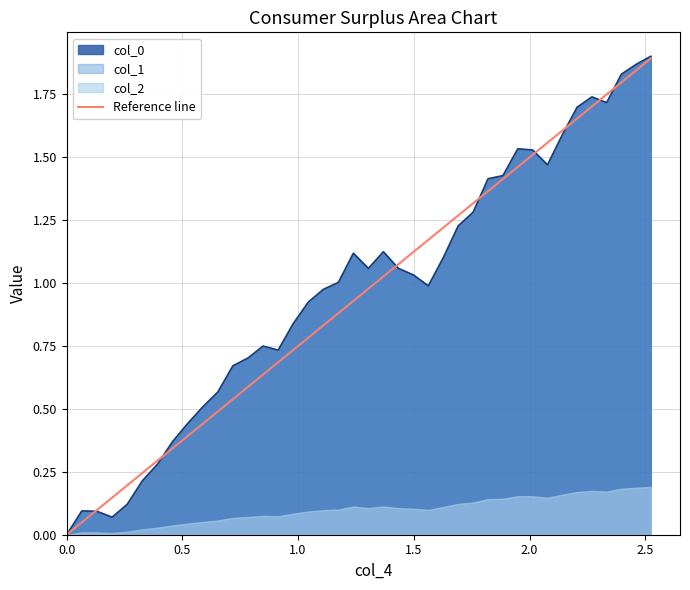

True or false: the data shows 0.9 at 31.

False